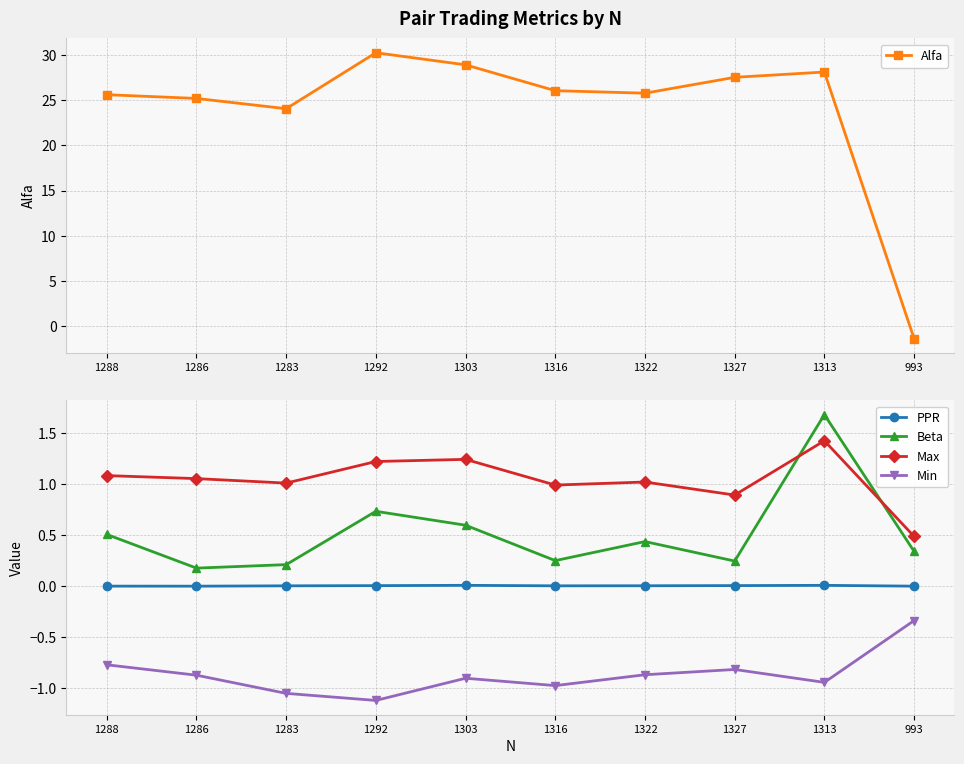

At which label is Min closest to 0?

993